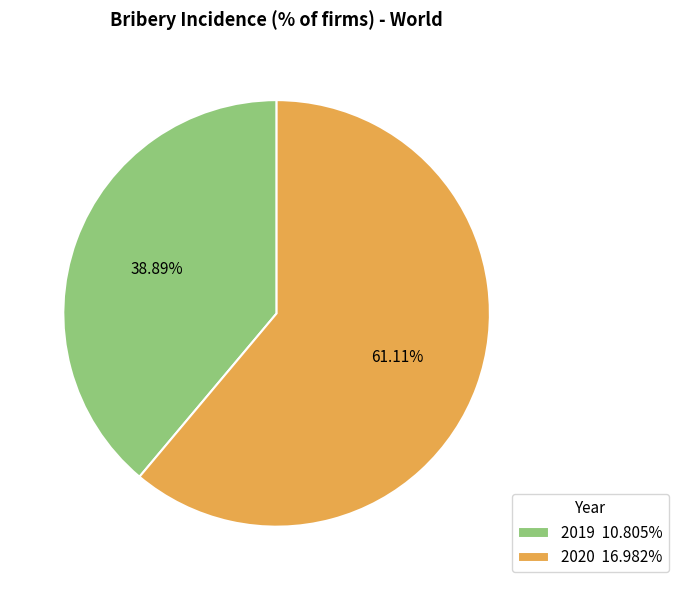

Count the number of slices in the pie.

2